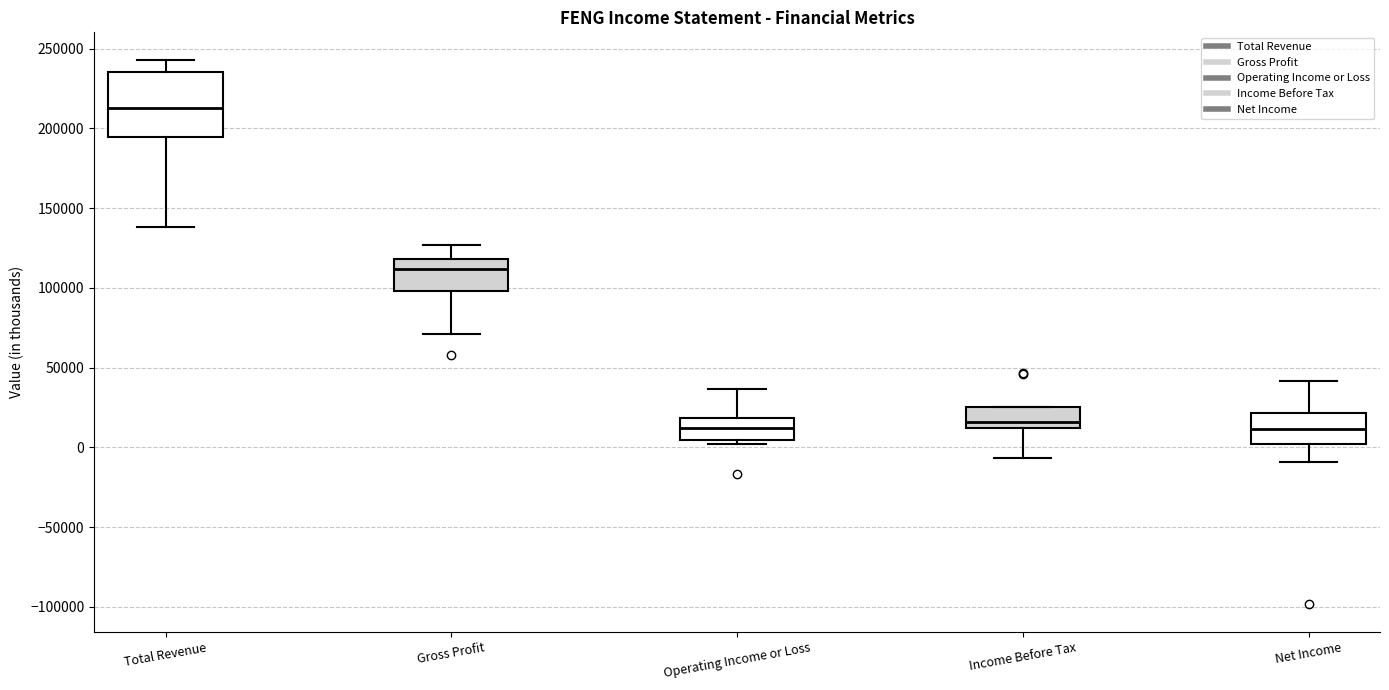

Where is the lower edge of the box for Net Income on the y-axis? The values are not printed on the chart, so give them approximately, as read against the axis.

0